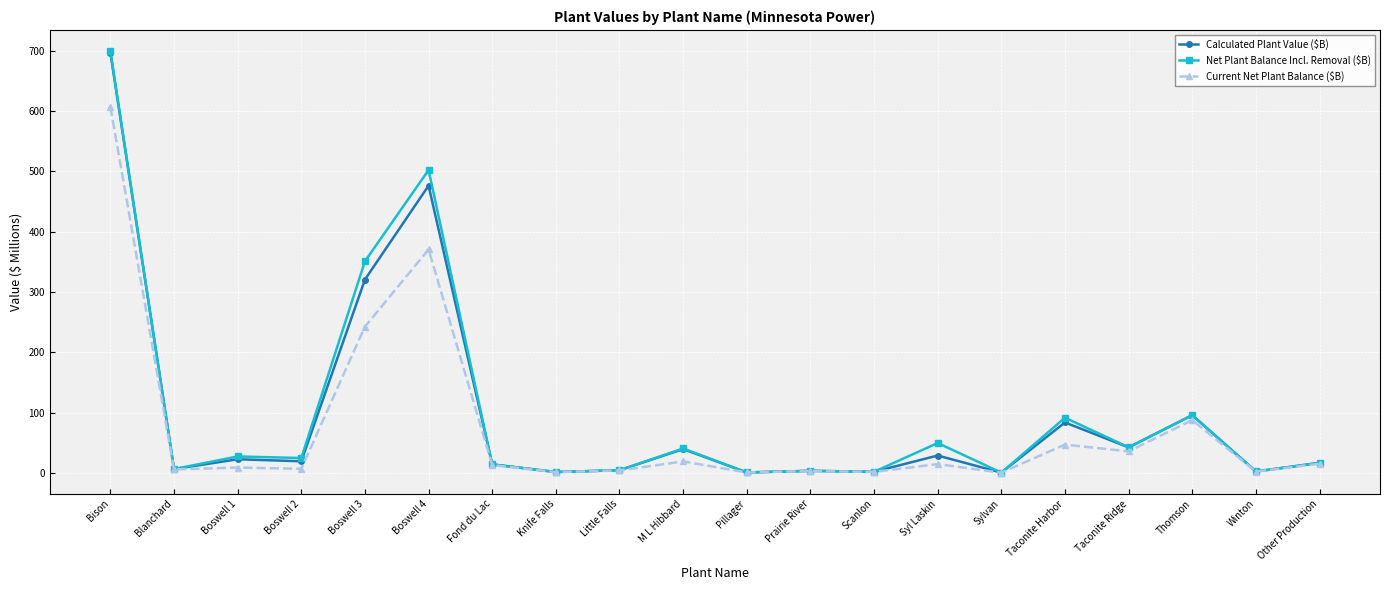

What is the spread (max minus min) of values at Boswell 3?

108.2